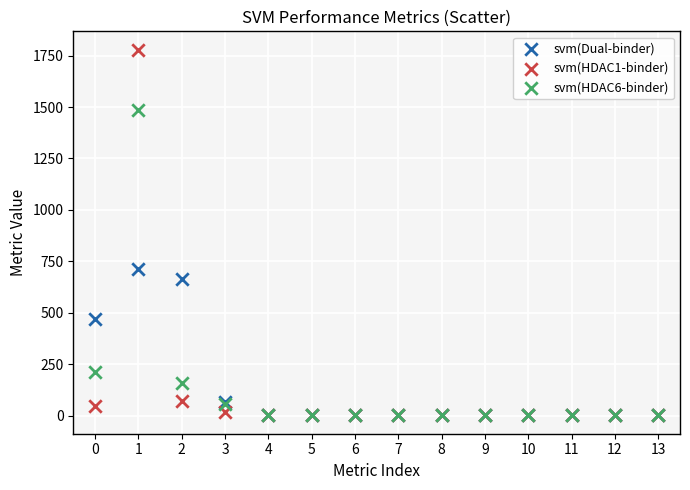

In the svm(Dual-binder) series, what Y value is closest to 356?

467.4